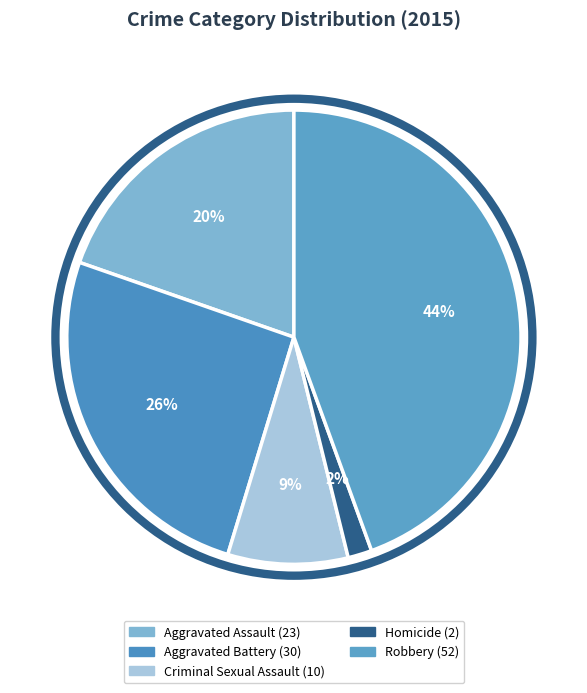

To the nearest percent, what is the combined percentage of Aggravated Battery and Homicide?

27%